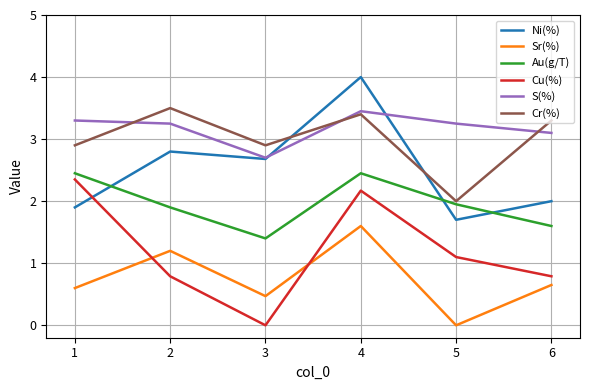

True or false: S(%) and Au(g/T) intersect in this chart.

False